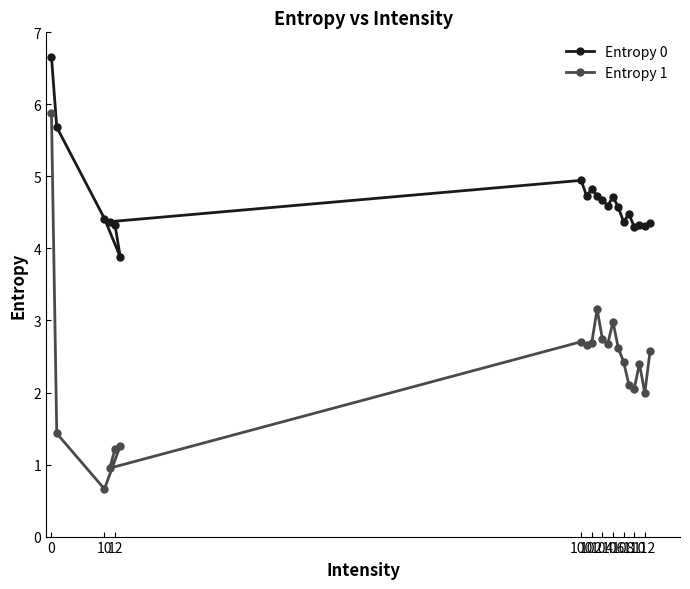

What is the smallest value displayed?

0.7